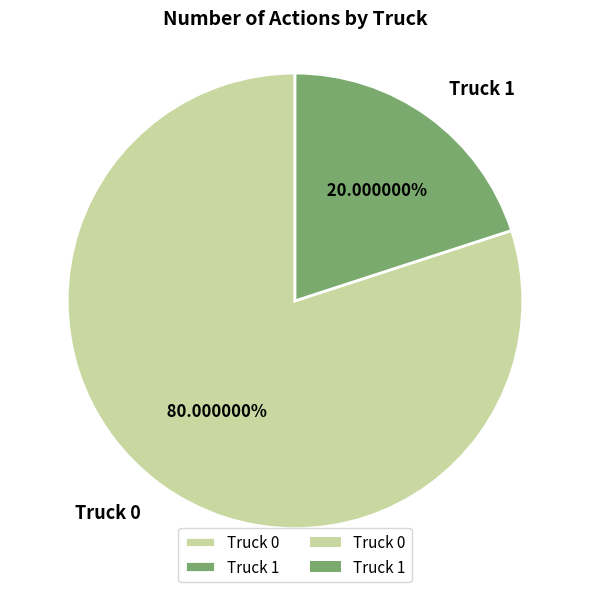

How much of the chart is everything except Truck 0?

20.0%